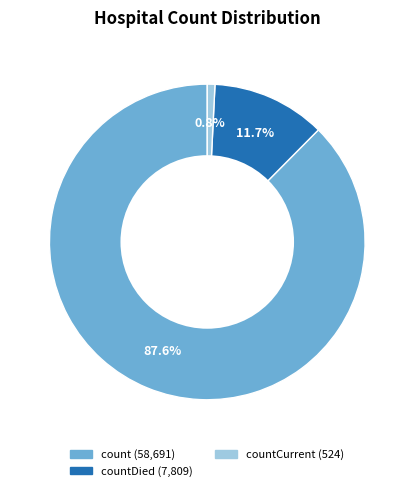

Is there a majority slice in this chart?

Yes